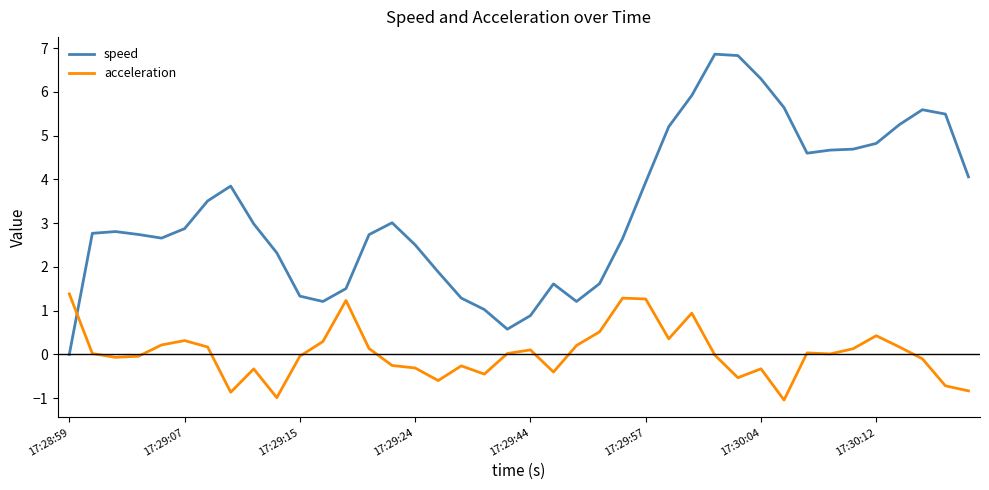

Which series has the largest range (max minus min)?

speed